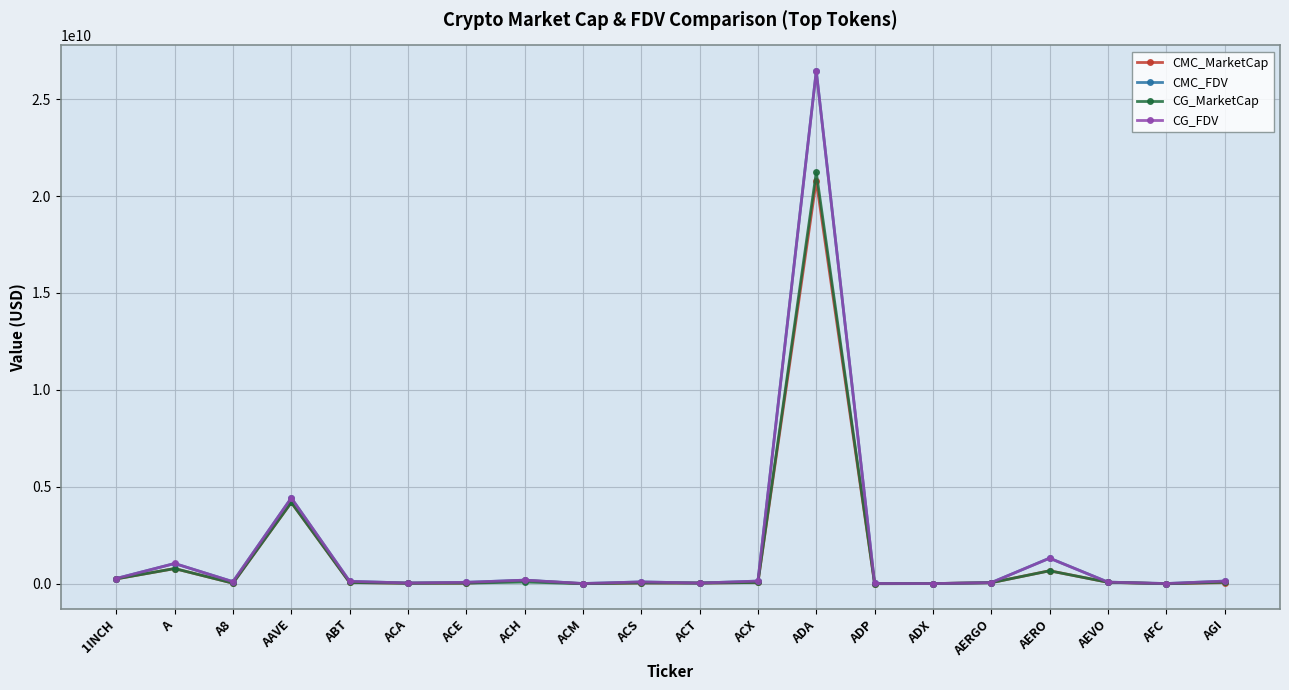

Which series has the widest spread of values?

CMC_FDV